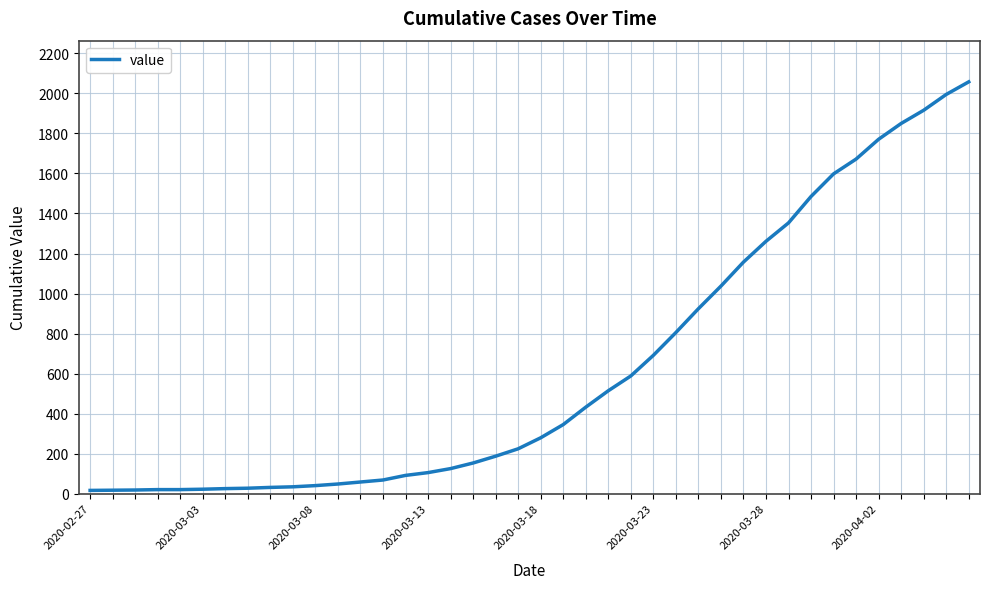

What is the difference between the maximum and minimum values?

2042